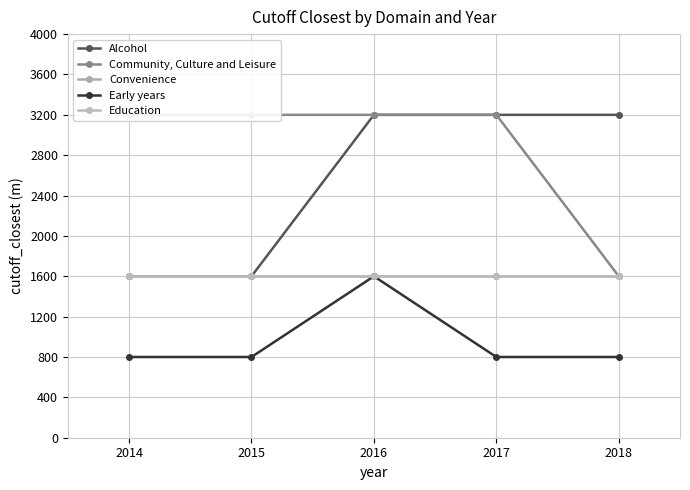

The value of Education at 2018 is 1600. True or false?

True